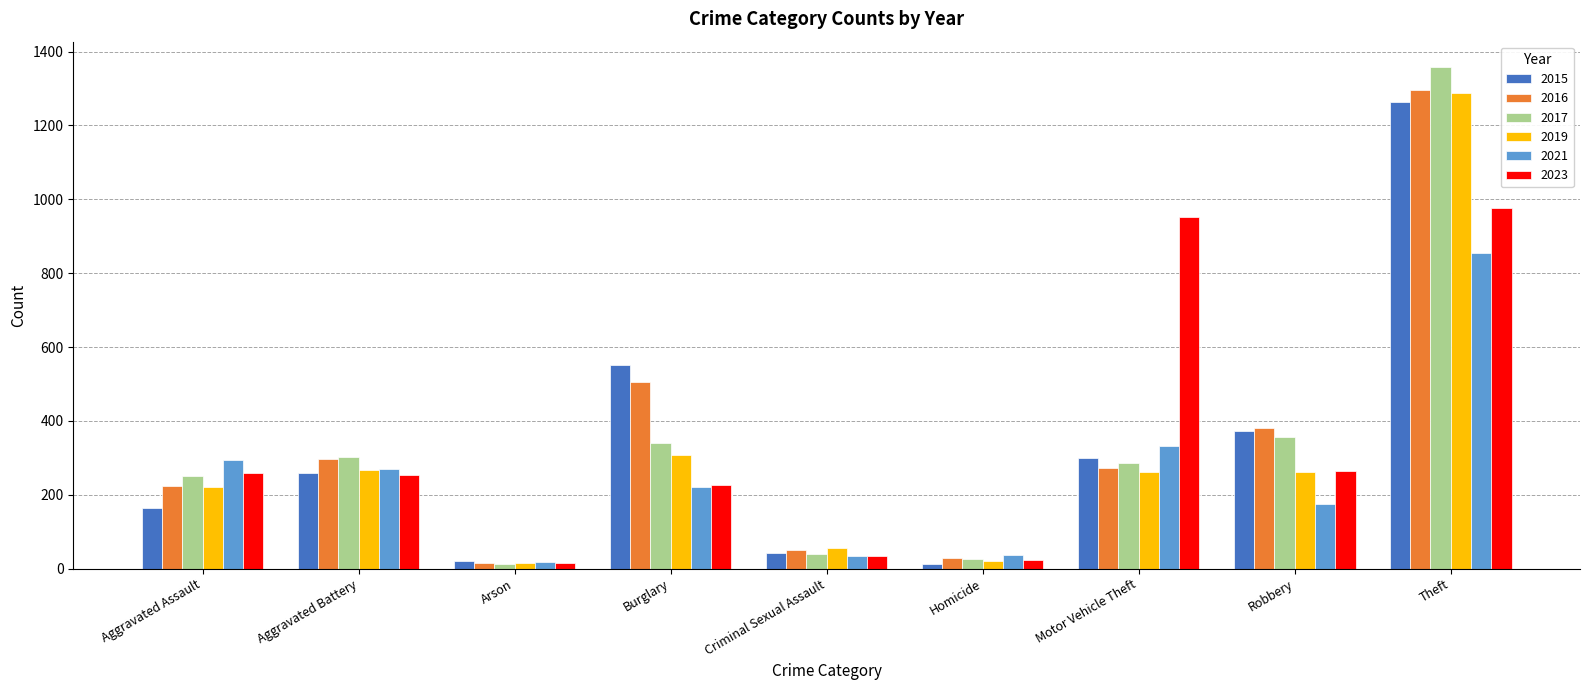

What is the total value across all series at Arson?

96